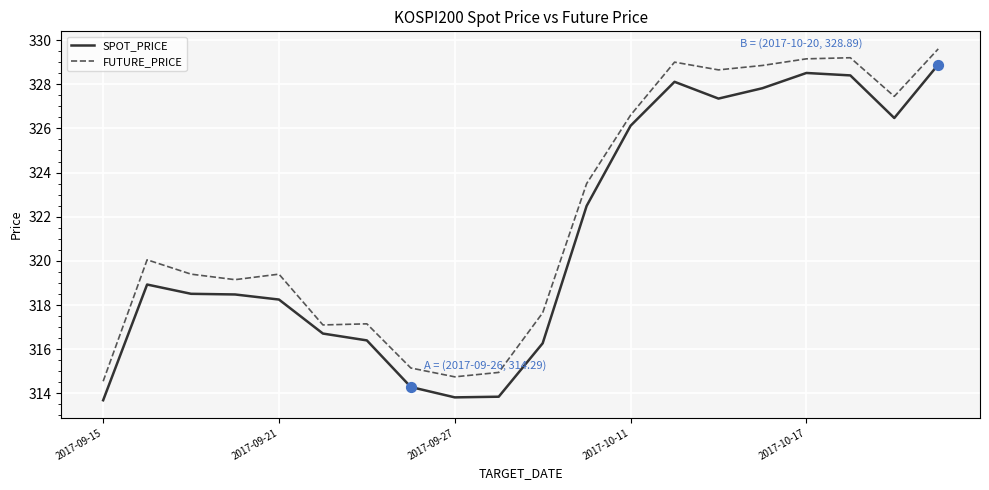

Which series has the largest range (max minus min)?

SPOT_PRICE